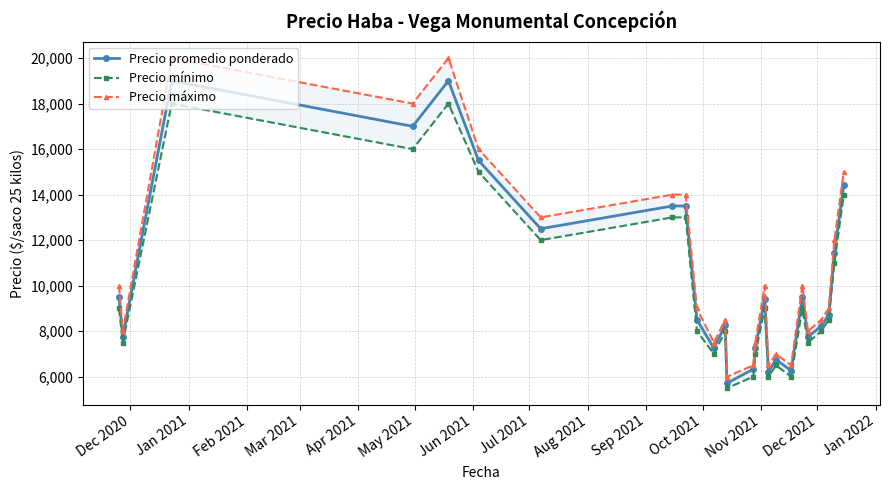

What are all the series names shown in the legend?

Precio promedio ponderado, Precio mínimo, Precio máximo